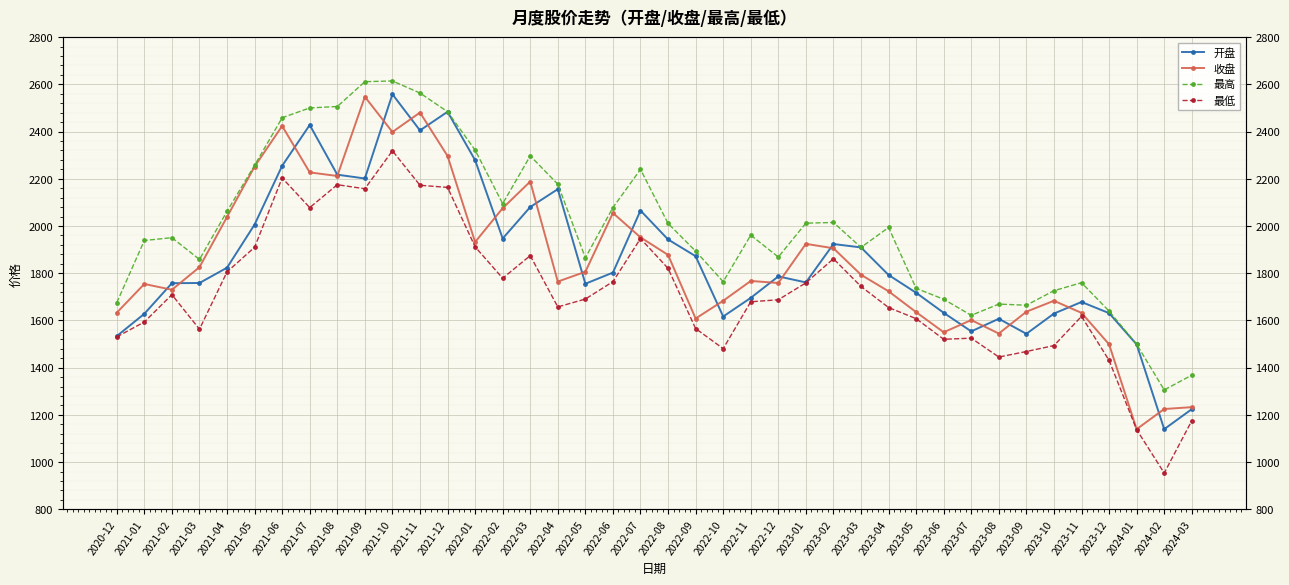

At which label is 最高 closest to 1960?

2022-11